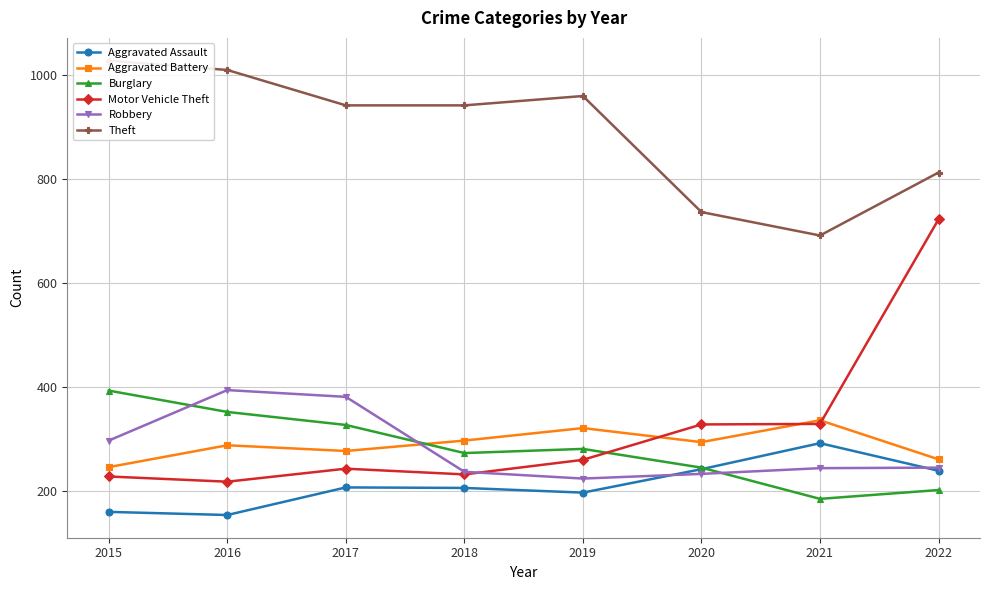

In Aggravated Battery, how many points are higher than both neighbors (excluding endpoints)?

3